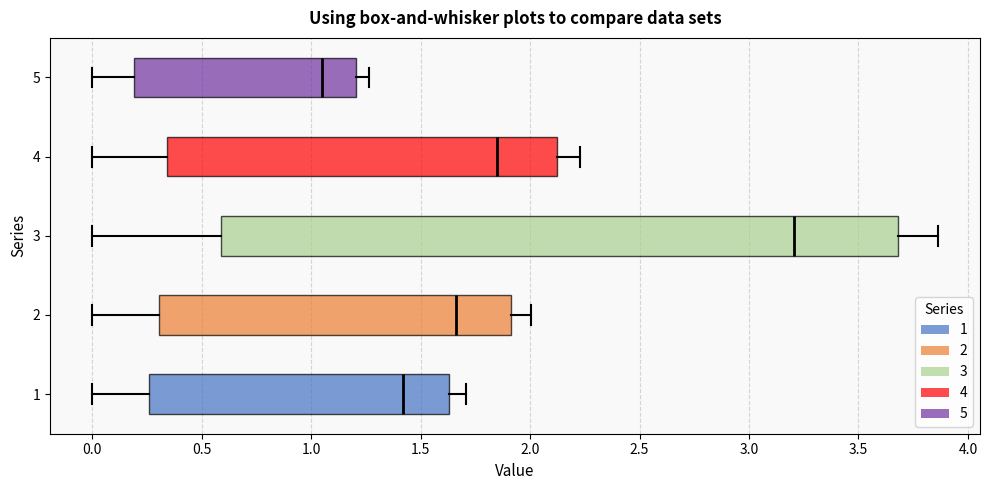

Which box's median line is the furthest to the right?

3